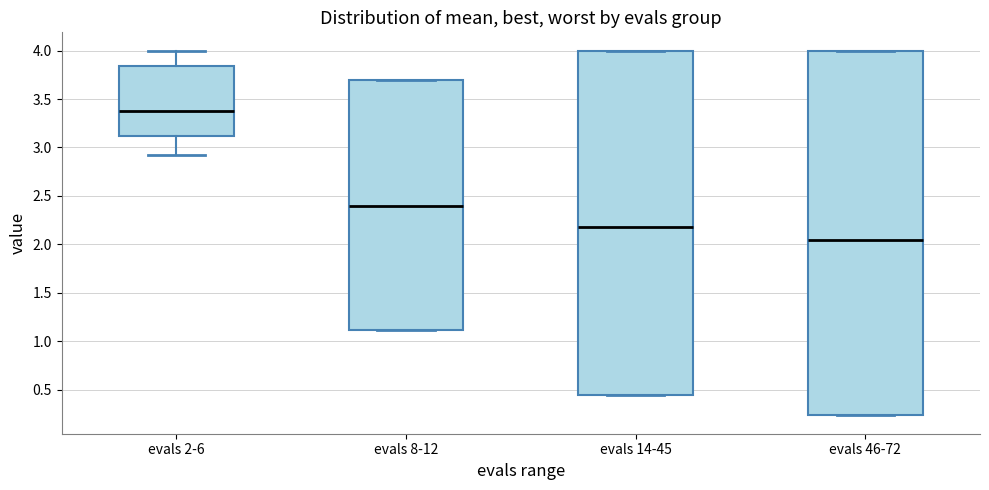

Reading left to right, read every box against the y-axis: the position of its median line, the range the box covers, and the ends of its whiskers. The values are not printed on the chart, so give them approximately, as read against the axis.

evals 2-6: median 3.40, box 3.10 to 3.85, whiskers 2.90 to 4.00
evals 8-12: median 2.40, box 1.10 to 3.70, whiskers 1.10 to 3.70
evals 14-45: median 2.20, box 0.45 to 4.00, whiskers 0.45 to 4.00
evals 46-72: median 2.05, box 0.25 to 4.00, whiskers 0.25 to 4.00